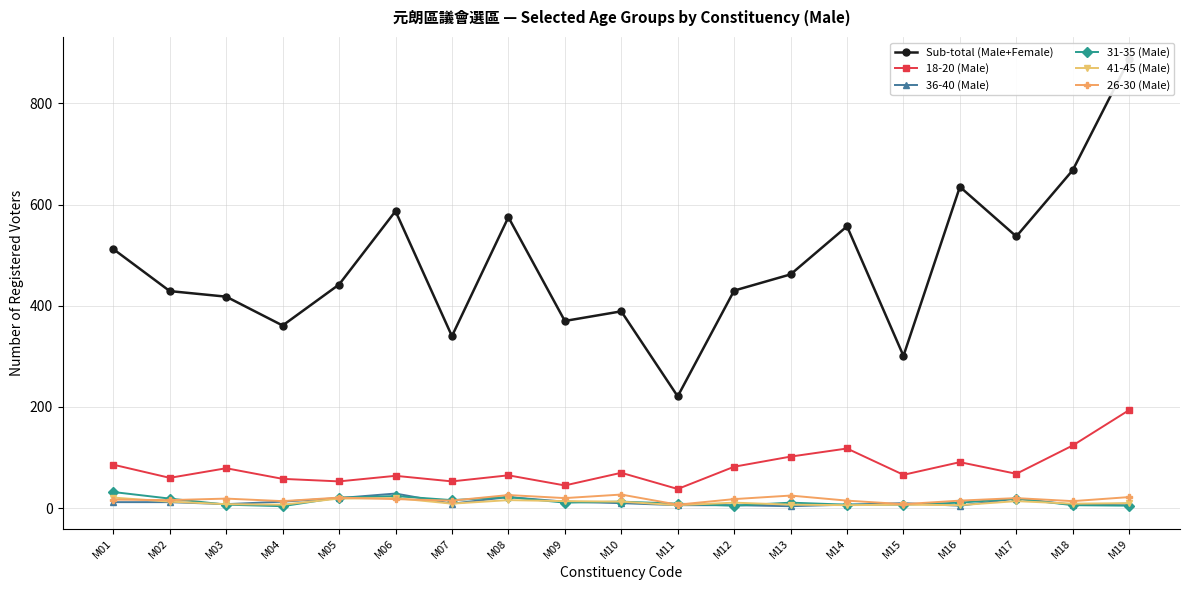

What is the sum of all 36-40 (Male) values?

221